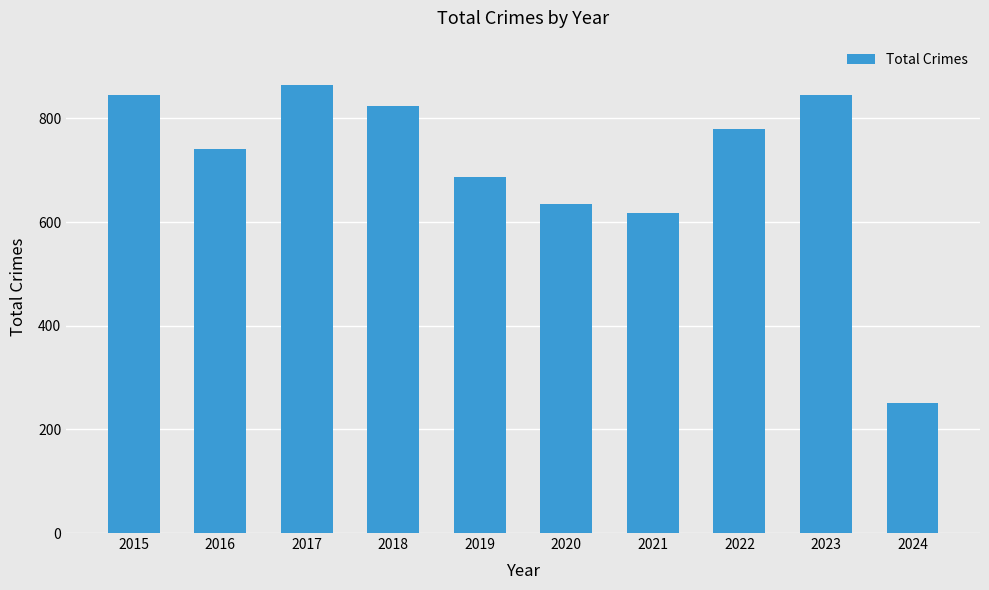

What value does the data have at 2016, to the nearest 50?

750